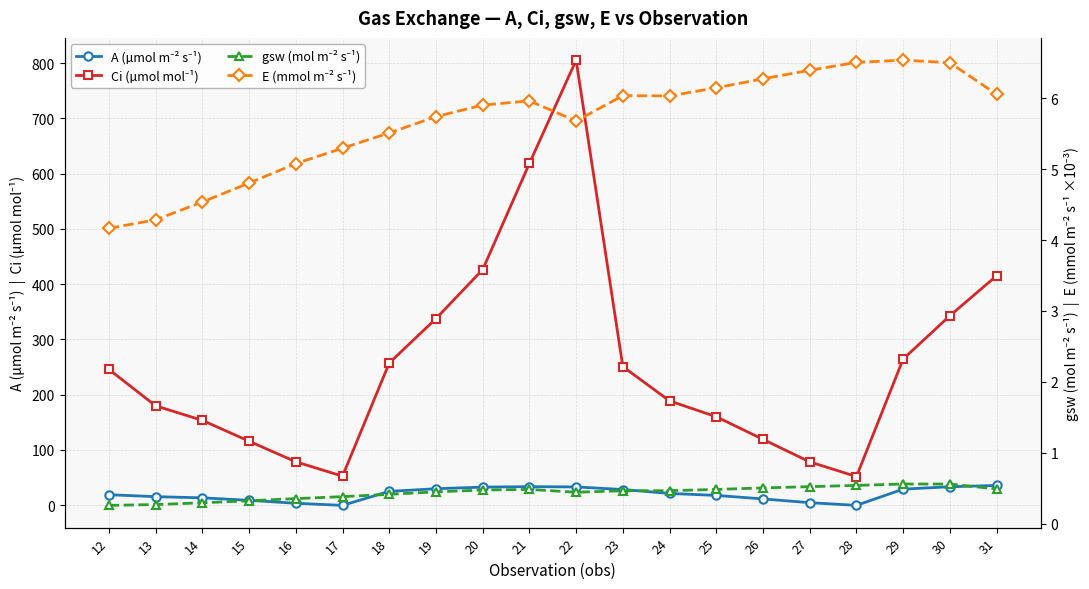

The gsw (mol m⁻² s⁻¹) series shows 0.4 at 12. True or false?

False